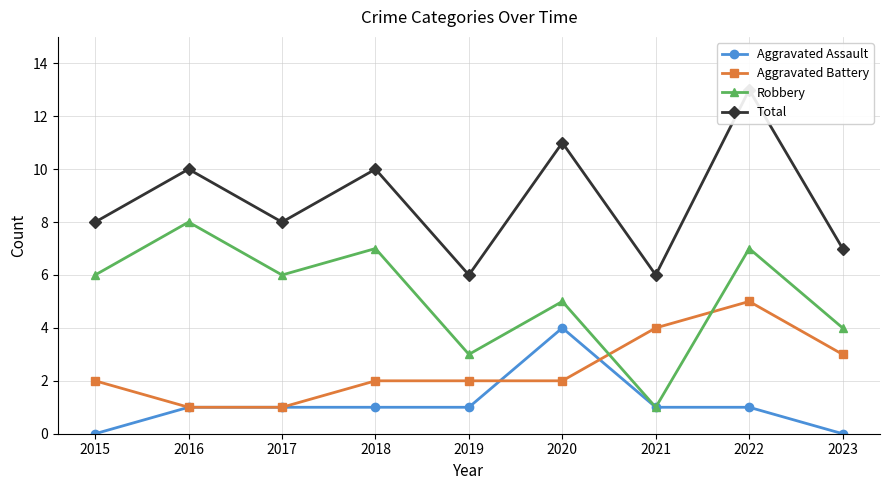

True or false: Aggravated Battery has a value of 5 at 2022.

True